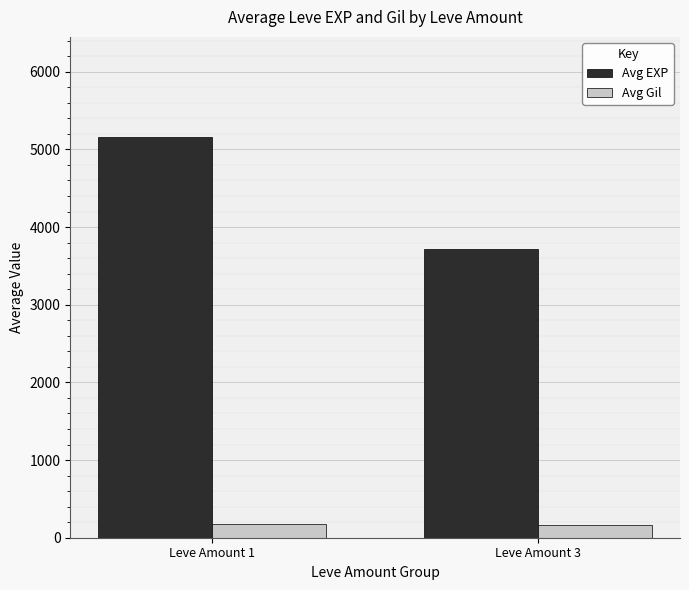

What is the total value across all series at Leve Amount 1?

5334